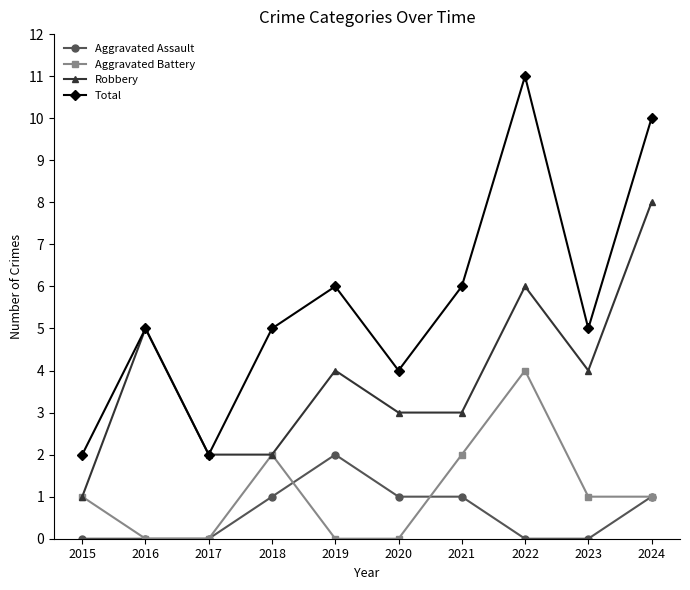

At which category is the sum across all series the highest?

2022